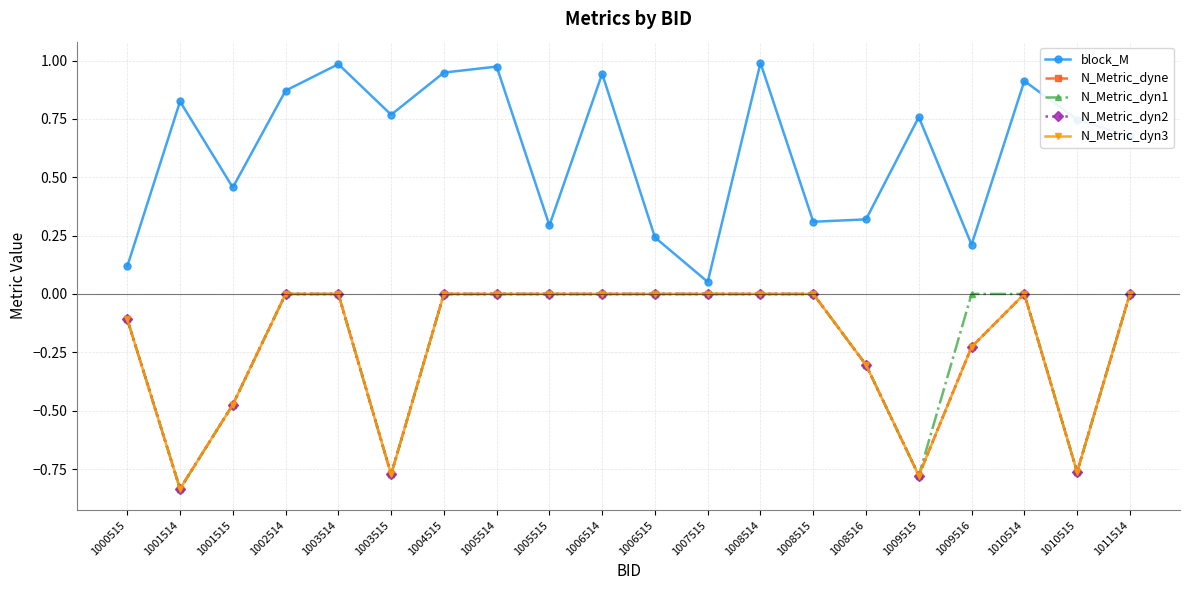

True or false: N_Metric_dyn1 has more than 0 interior local peaks.

False